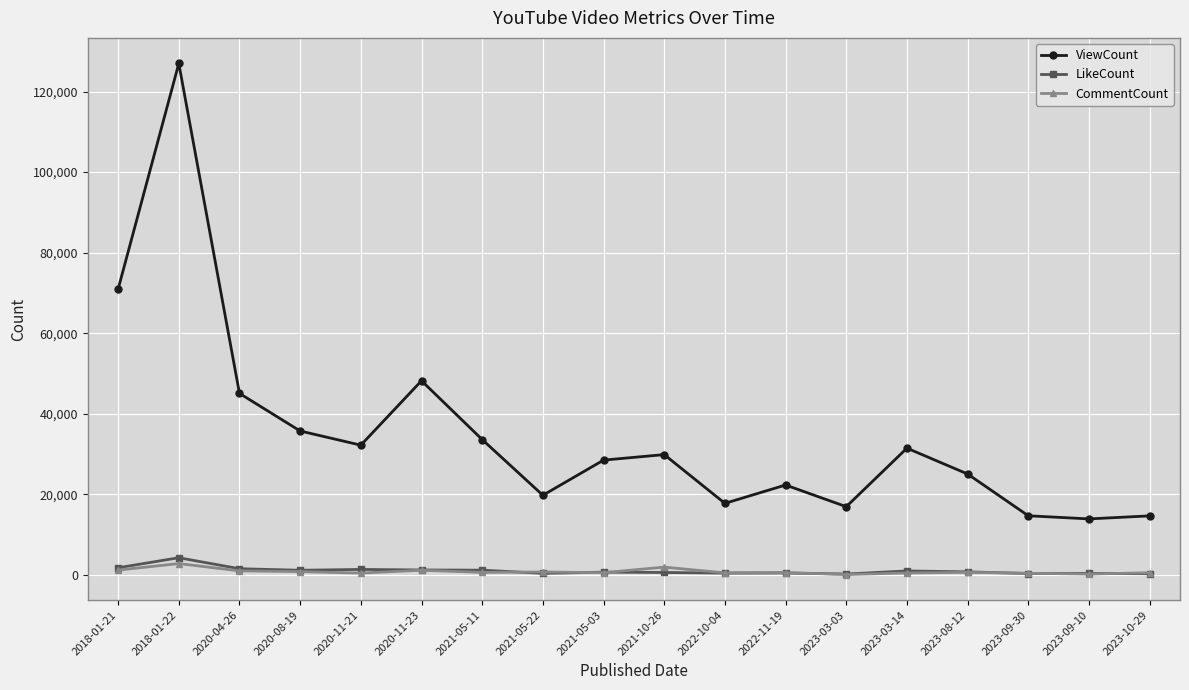

What is the average value of the CommentCount series?

834